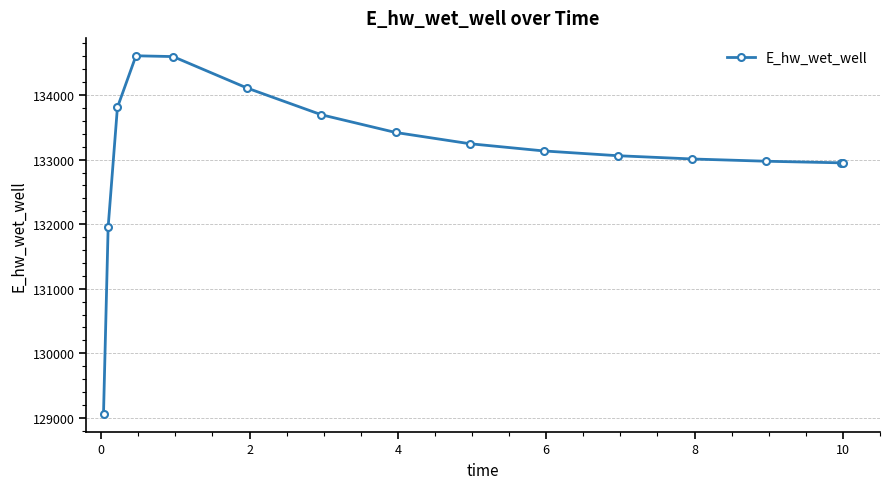

What is the sum of all values?

1996585.5